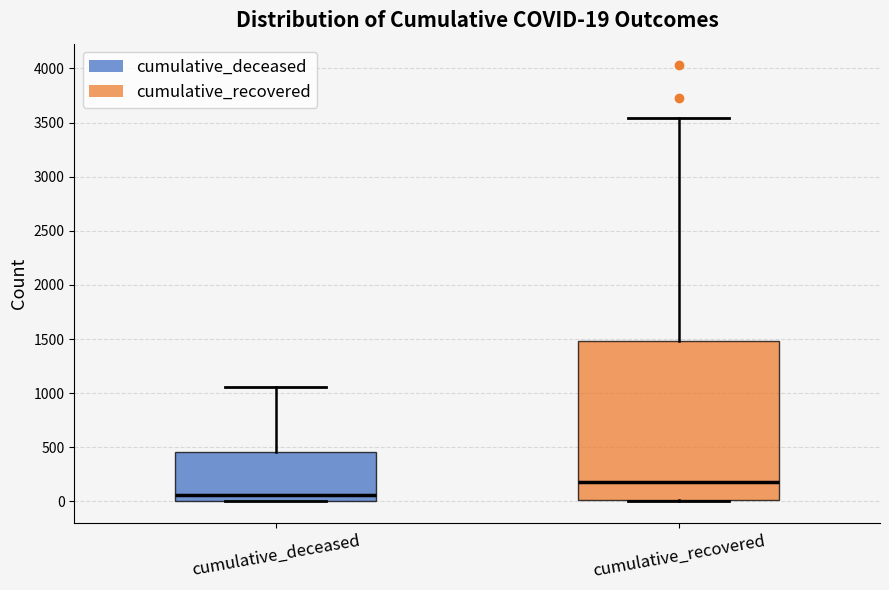

Which box has the highest median line?

cumulative_recovered